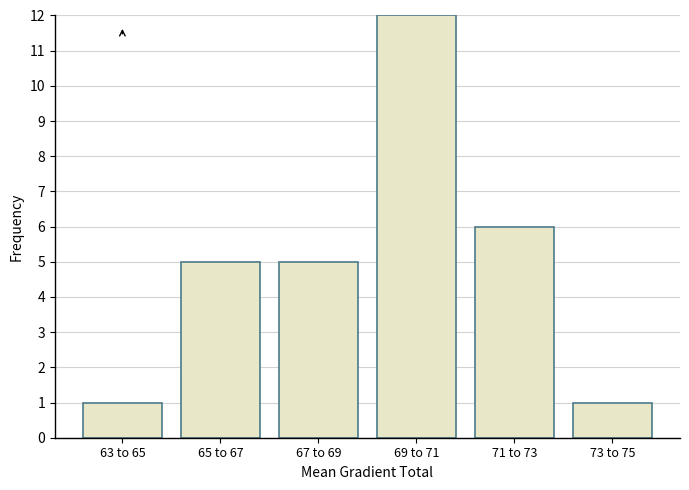

Reading left to right, extract all data points from this chart.

1	5	5	12	6	1